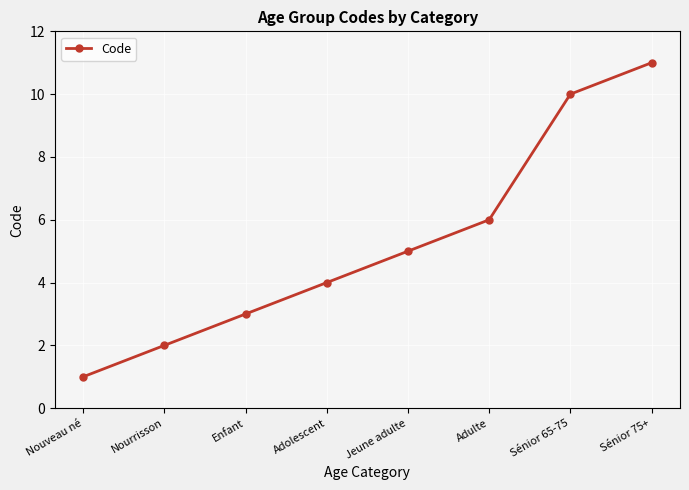

Rank the categories by value from lowest to highest.

Nouveau né, Nourrisson, Enfant, Adolescent, Jeune adulte, Adulte, Sénior 65-75, Sénior 75+